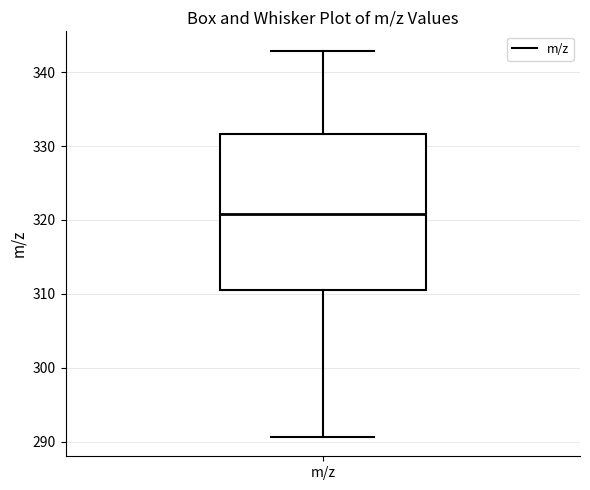

Where does the lower whisker of the box for m/z end on the y-axis? The values are not printed on the chart, so give them approximately, as read against the axis.

291